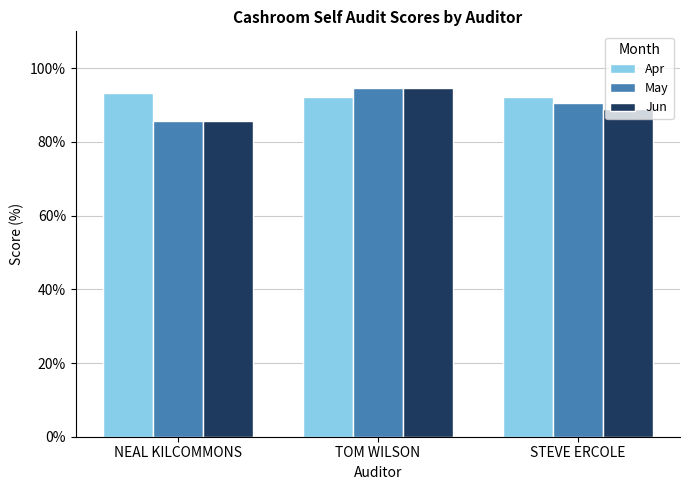

Which category has the highest value across all series?

TOM WILSON